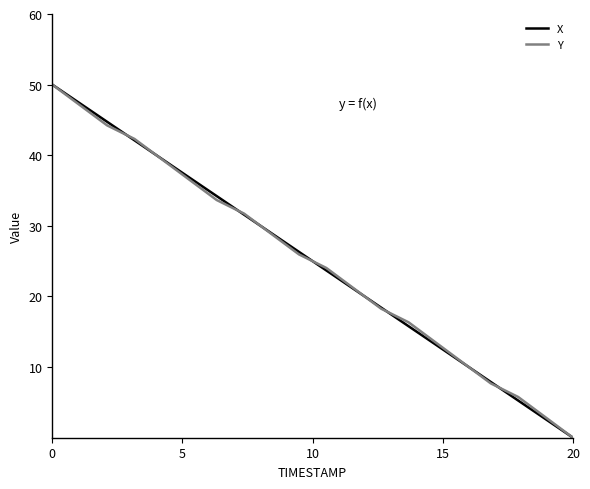

What is the greatest value displayed?

50.0